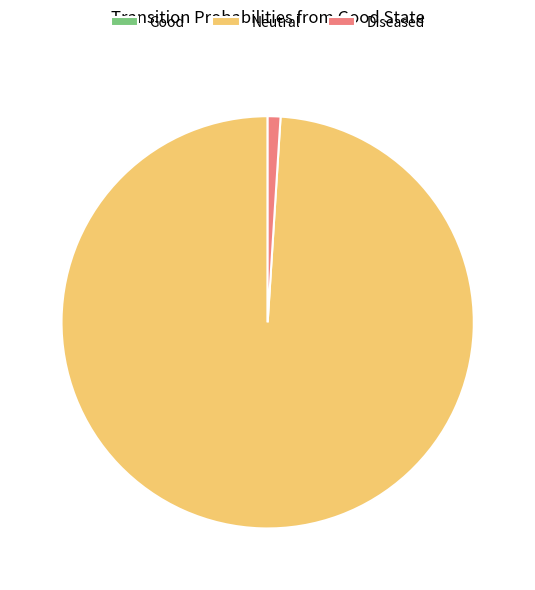

What is the majority slice?

Neutral